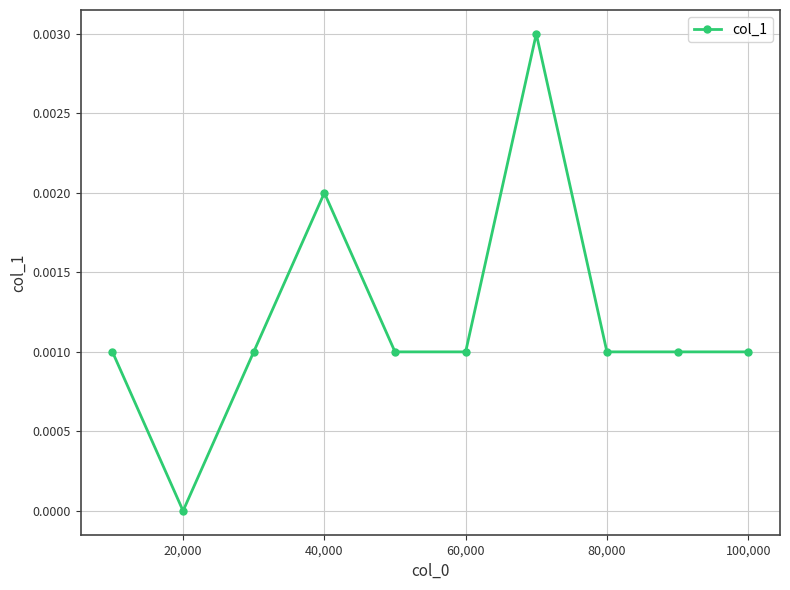

True or false: there are more than 1 points higher than both neighbors.

True